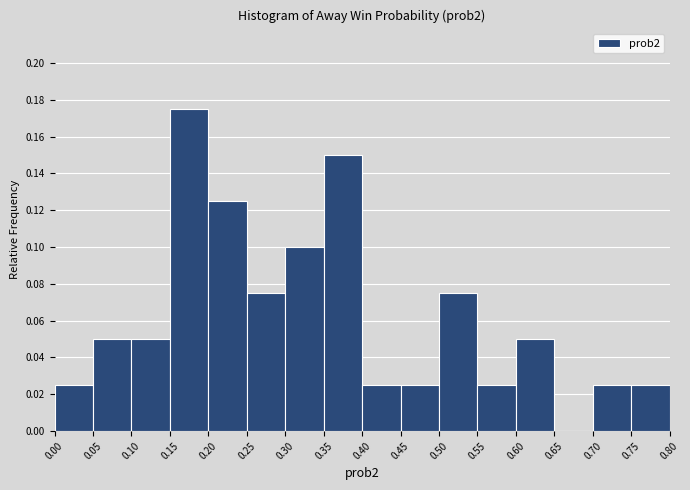

How tall is the bar that spans 0.25 to 0.30 on the x-axis? The values are not printed on the chart, so give them approximately, as read against the axis.

0.076